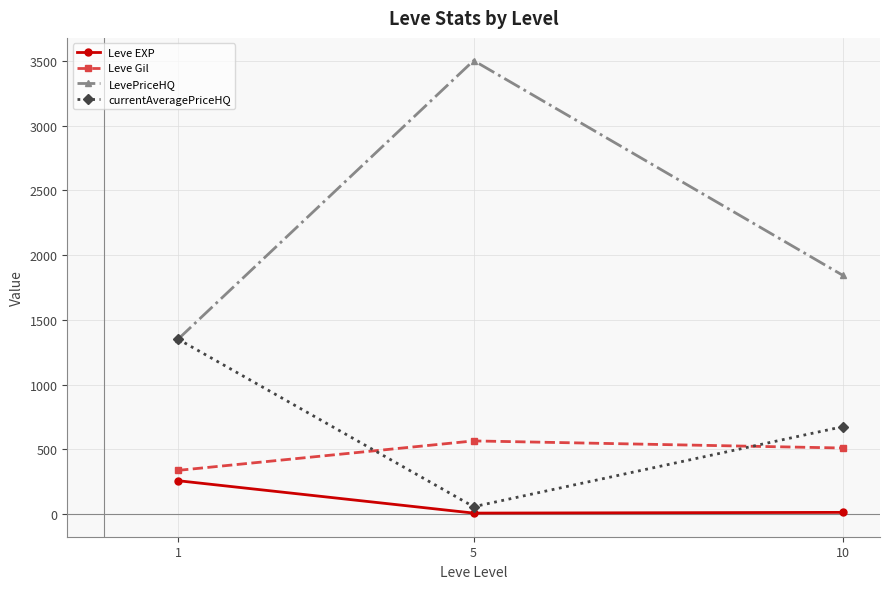

What is the difference between the maximum and minimum values in the LevePriceHQ series?

2152.0